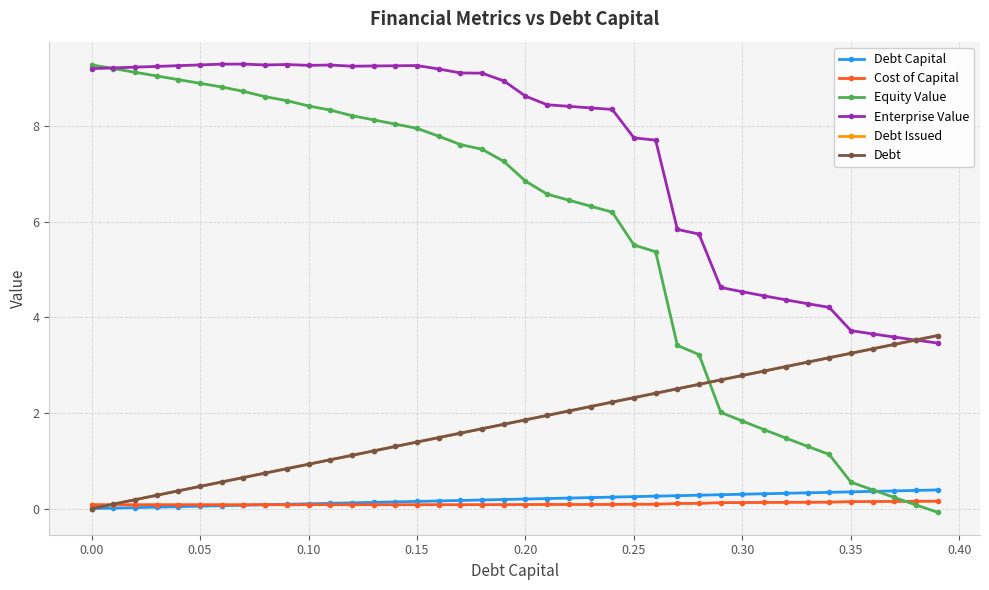

Which series ends up on top after the final intersection of Equity Value and Debt?

Debt